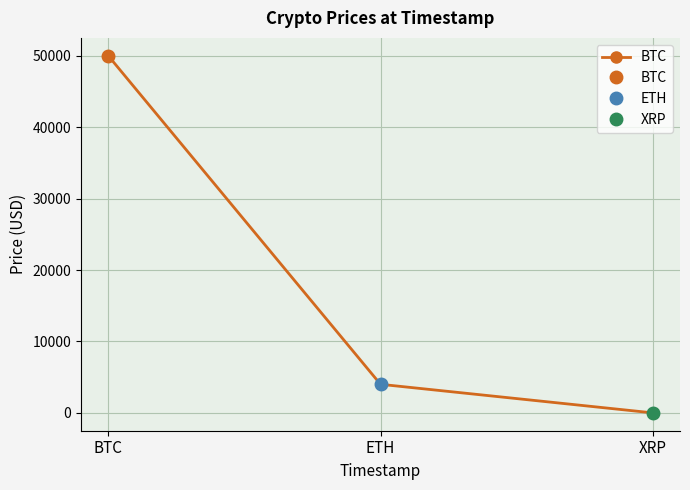

Where is the data nearest to the value 25000?

ETH